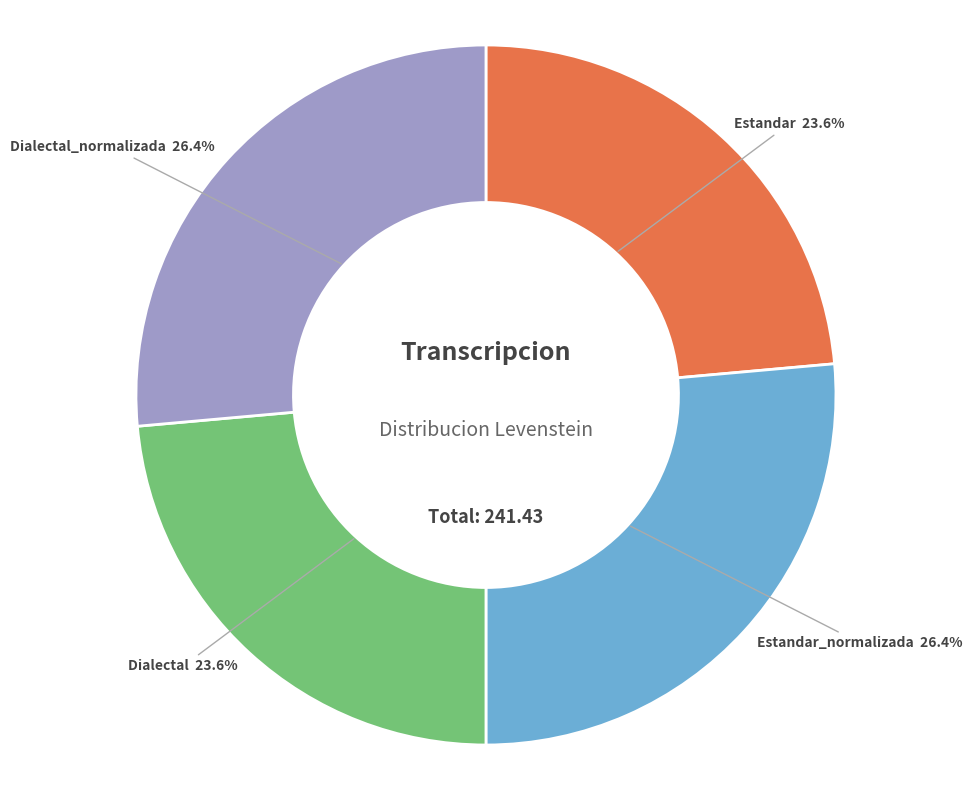

What is the ratio of the value at Estandar_normalizada to the value at Dialectal?

1.1